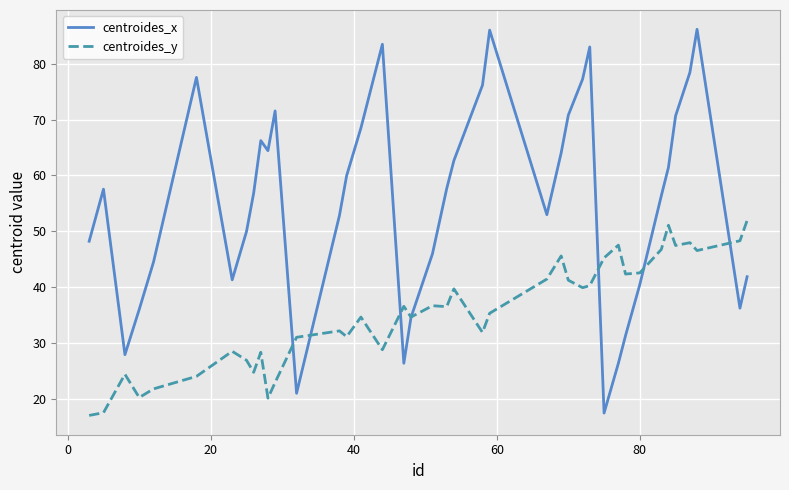

What is the maximum value for centroides_y?

52.0